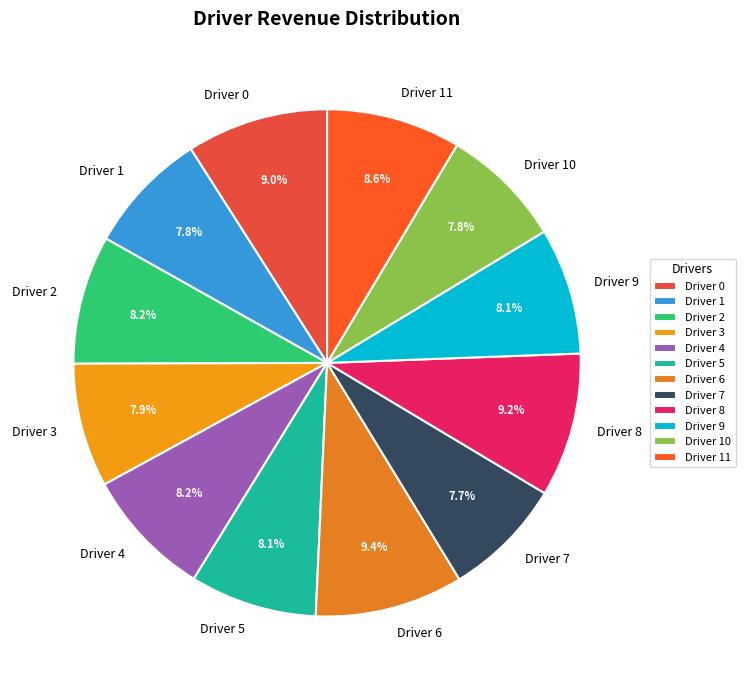

What is the total percentage of Driver 3 and Driver 2?

16.1%